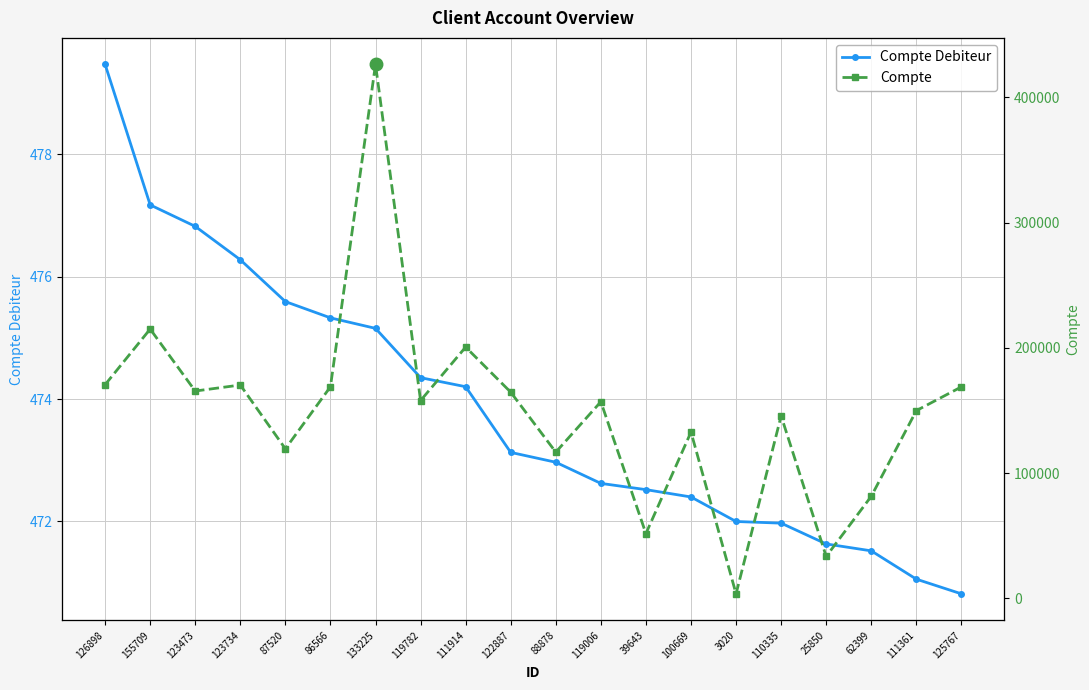

What is the sum of the Compte Debiteur values at 86566 and 126898?

954.8